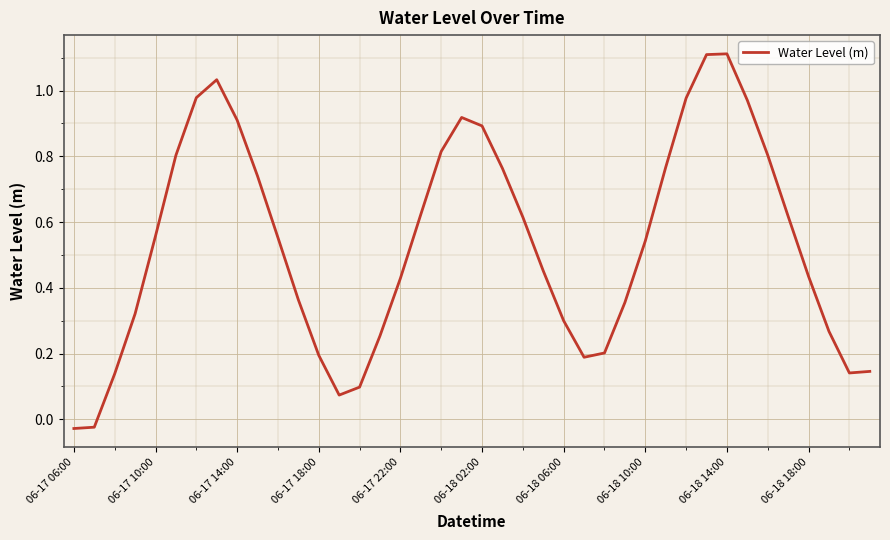

What is the difference between the maximum and minimum values?

1.1